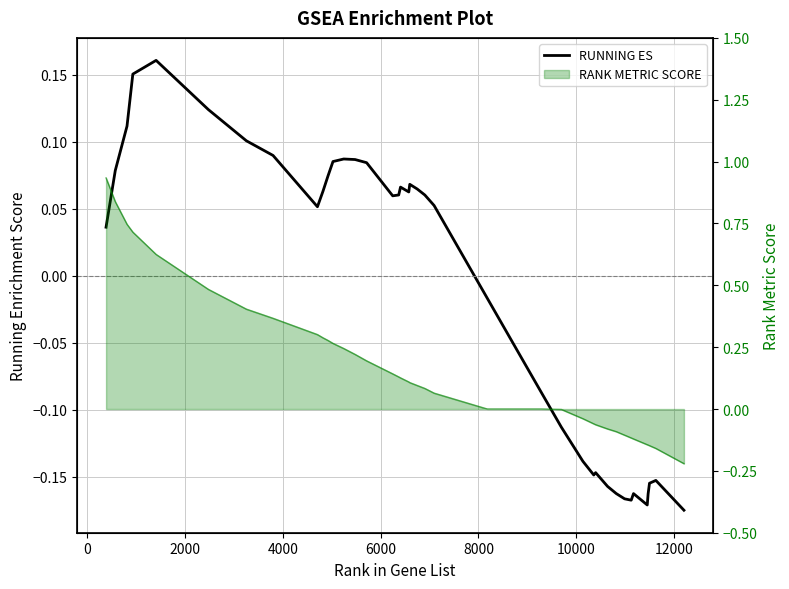

What is the maximum value shown in the chart?

0.2